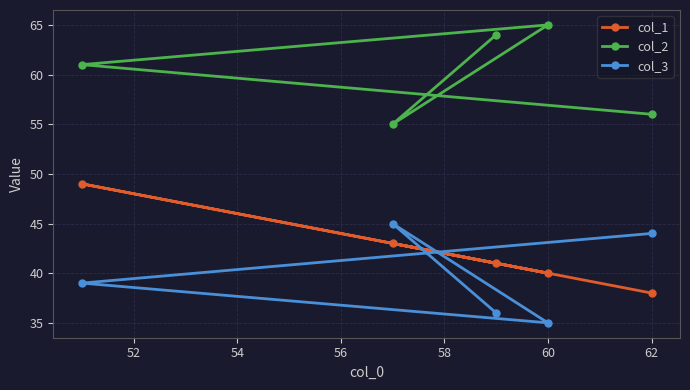

Is it true that col_2 equals 103 at 60?

False